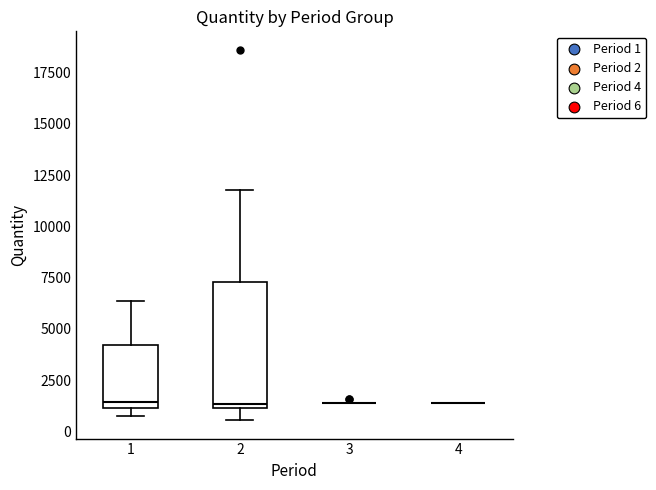

Where does the lower whisker of the box at x = 2 end on the y-axis? The values are not printed on the chart, so give them approximately, as read against the axis.

500